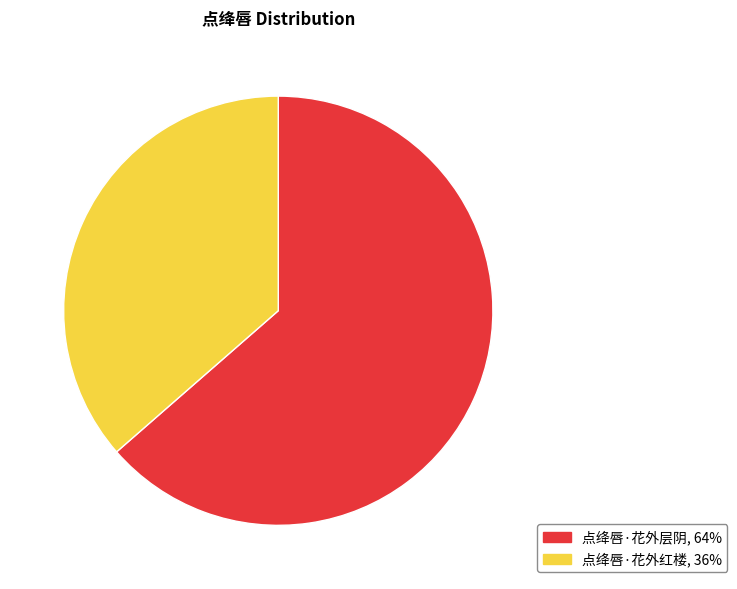

Which has a higher value, 点绛唇·花外红楼 or 点绛唇·花外层阴?

点绛唇·花外层阴